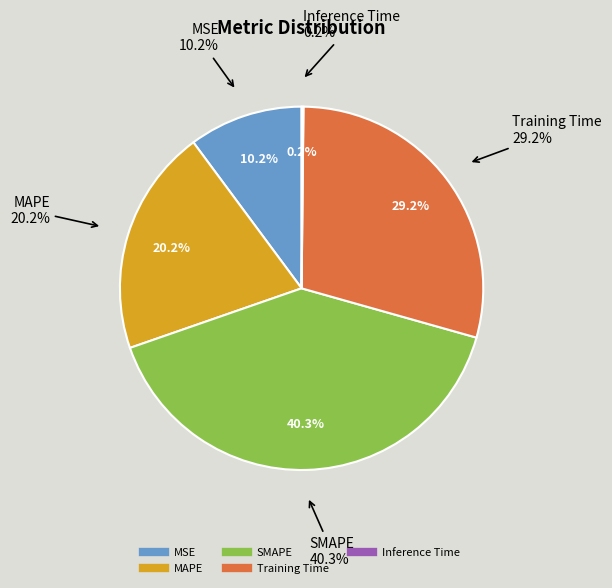

To the nearest percent, what is the difference between the MSE and MAPE slice percentages?

10%